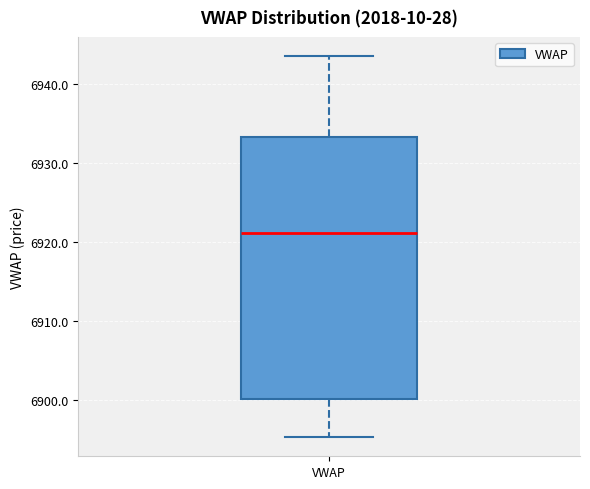

Read this box plot against the y-axis: the position of the median line, the range covered by the box, and the ends of both whiskers. The values are not printed on the chart, so give them approximately, as read against the axis.

median 6921, box 6900 to 6933, whiskers 6895 to 6943